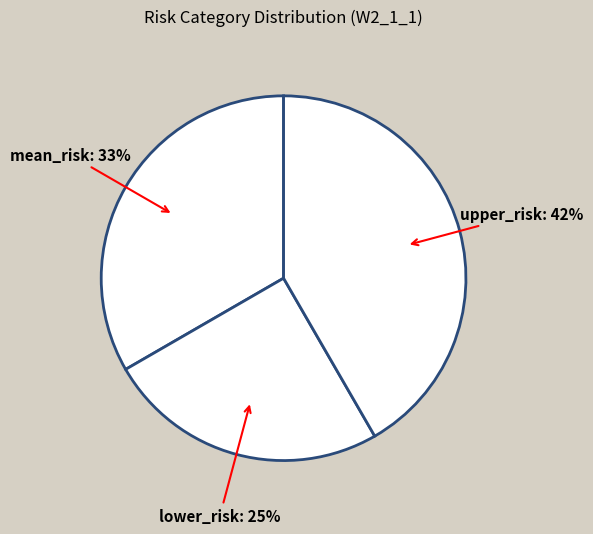

What is the largest slice in the pie chart?

upper_risk